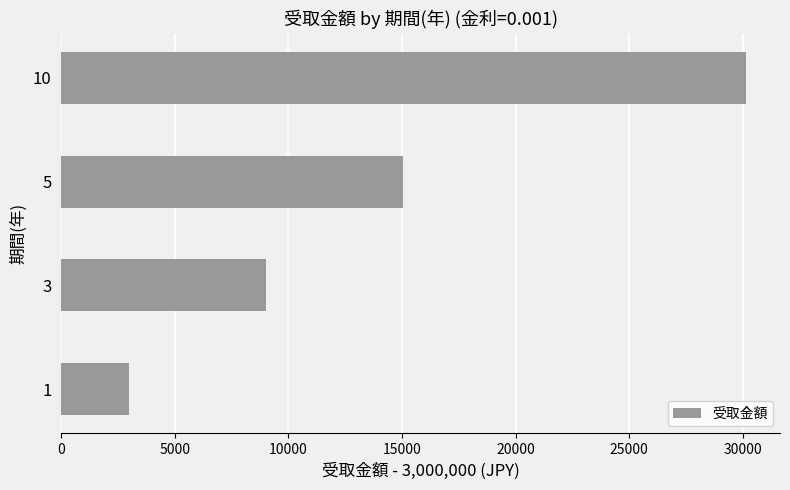

Reading bottom to top, transcribe all the data shown in this chart.

3000.0	9009.0	15030.0	30135.4